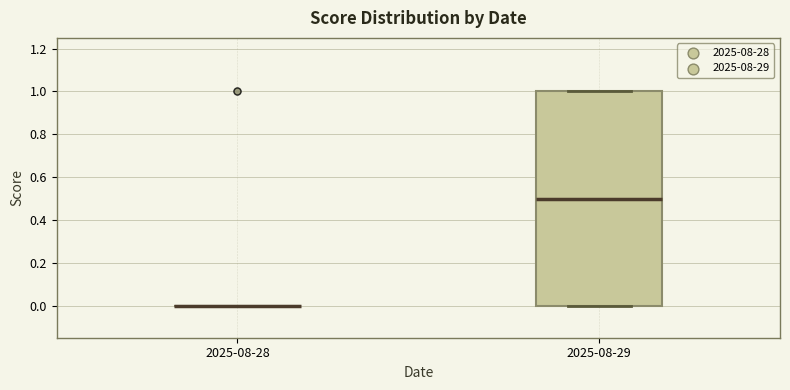

Reading left to right, read every box against the y-axis: the position of its median line, the range the box covers, and the ends of its whiskers. The values are not printed on the chart, so give them approximately, as read against the axis.

2025-08-28: box collapsed to a line at 0.0, whiskers 0.0 to 0.0
2025-08-29: median 0.5, box 0.0 to 1.0, whiskers 0.0 to 1.0